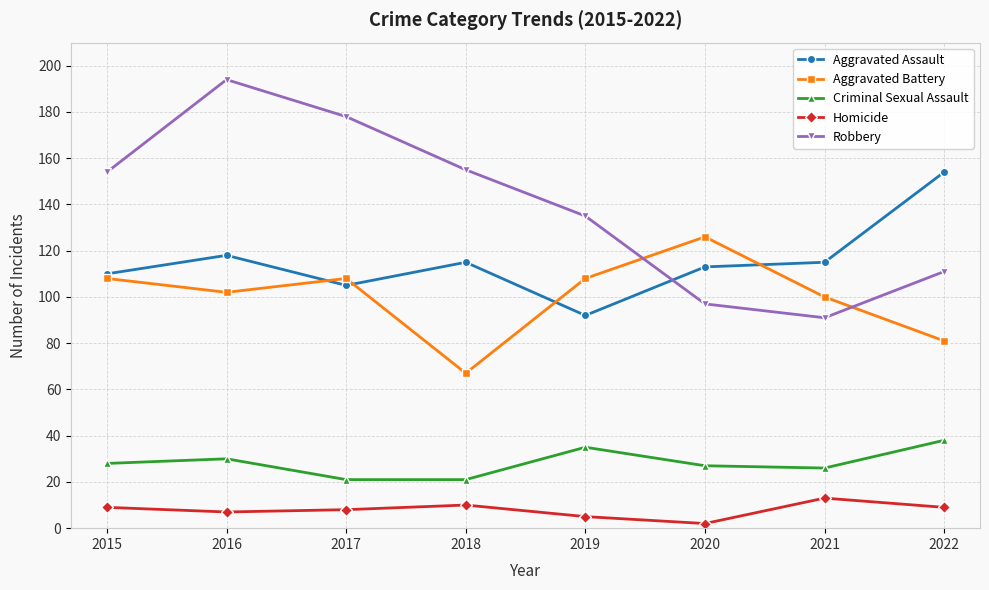

What is the value of the Homicide point at the 2nd from the left?

7